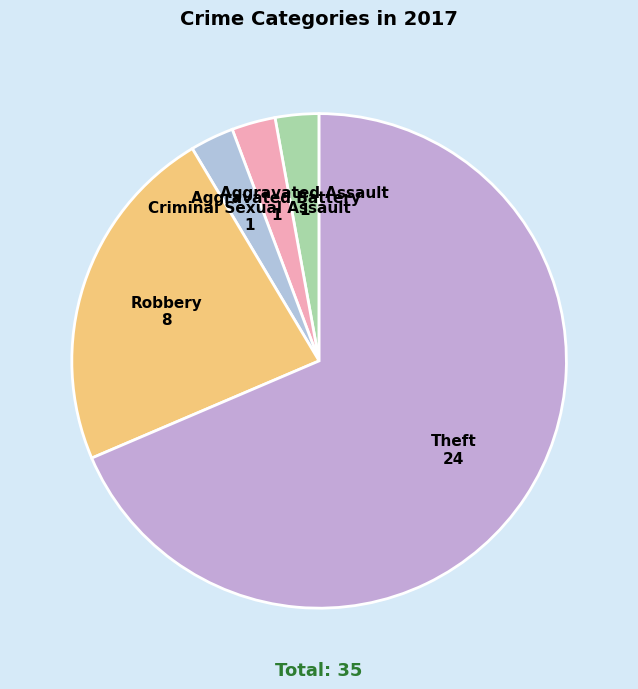

Which category has the biggest portion of the pie?

Theft